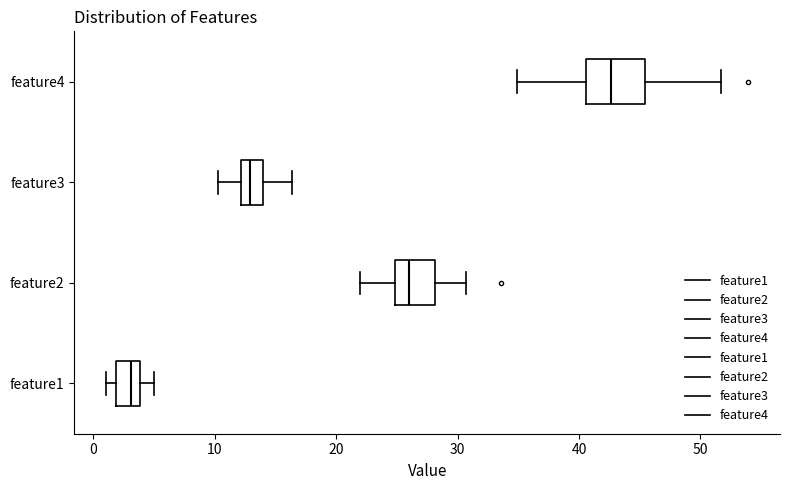

Which box's median line is the furthest to the left?

feature1